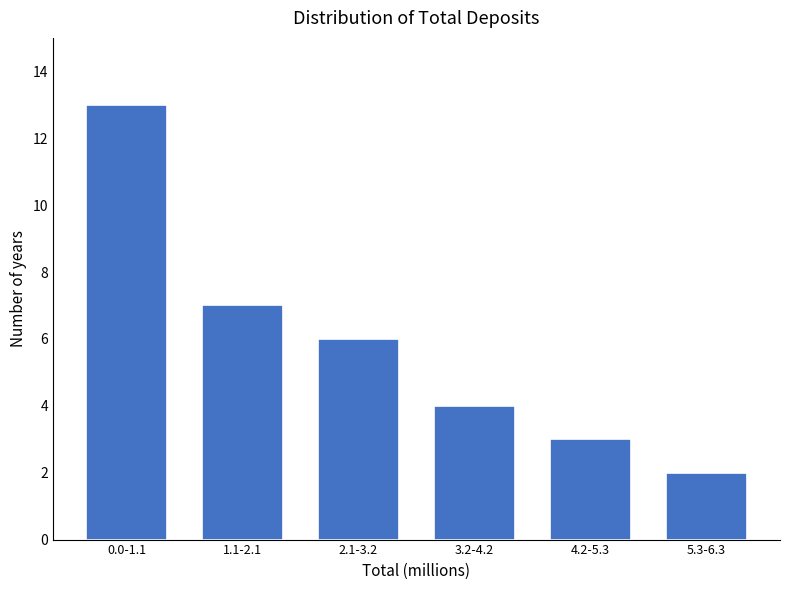

Reading left to right, what are all the values shown in this chart?

0.0-1.1=13	1.1-2.1=7	2.1-3.2=6	3.2-4.2=4	4.2-5.3=3	5.3-6.3=2